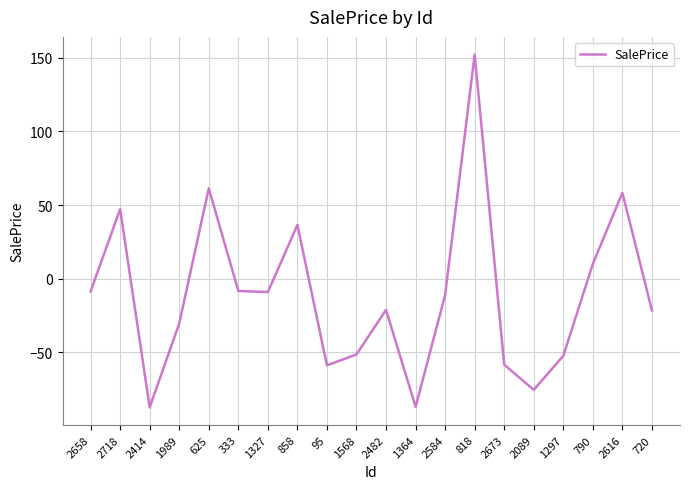

What is the ratio of the value at 2616 to the value at 625?

1.0